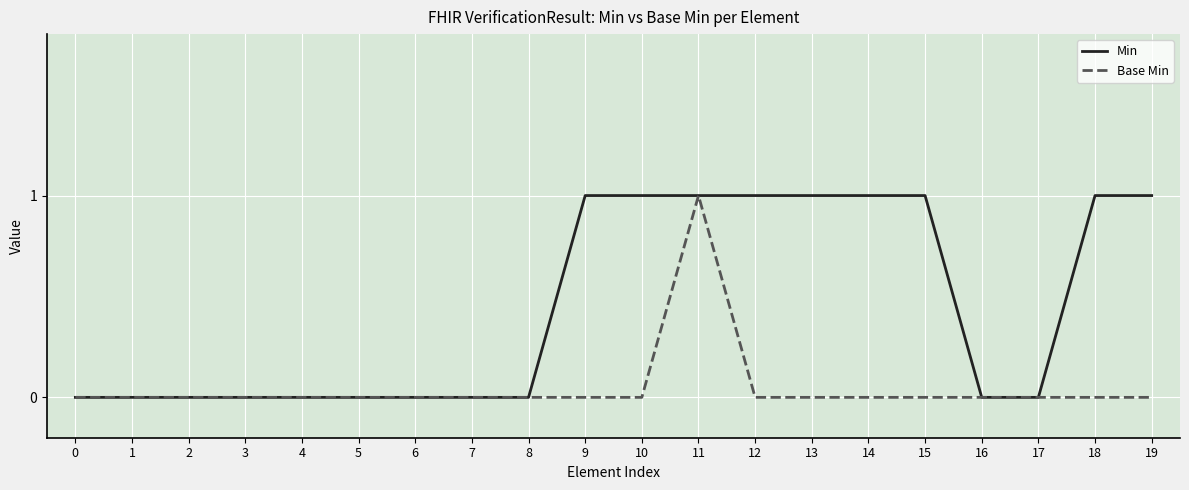

How many lines are shown in the chart?

2